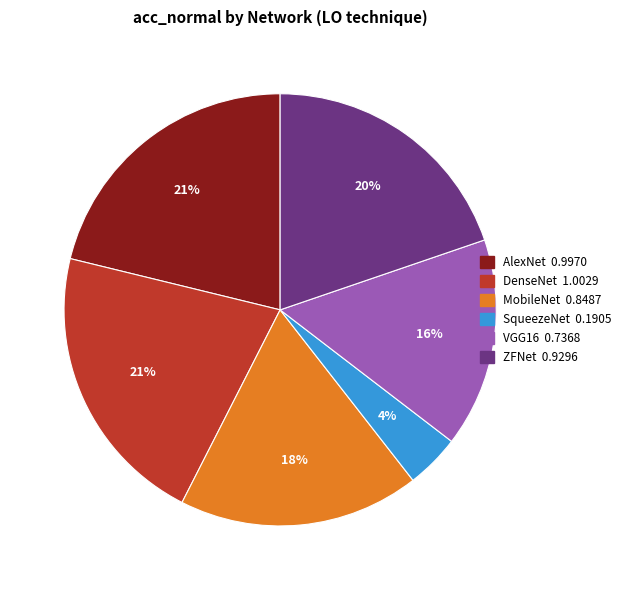

How many segments does this pie chart have?

6